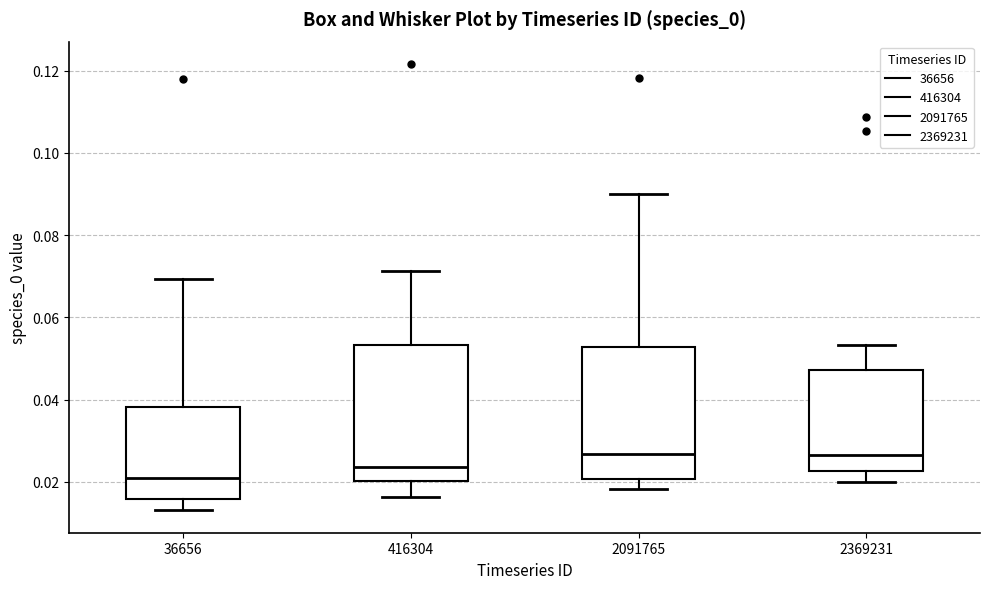

Reading left to right, read every box against the y-axis: the position of its median line, the range the box covers, and the ends of its whiskers. The values are not printed on the chart, so give them approximately, as read against the axis.

36656: median 0.020, box 0.016 to 0.038, whiskers 0.014 to 0.070
416304: median 0.024, box 0.020 to 0.054, whiskers 0.016 to 0.072
2091765: median 0.026, box 0.020 to 0.052, whiskers 0.018 to 0.090
2369231: median 0.026, box 0.022 to 0.048, whiskers 0.020 to 0.054